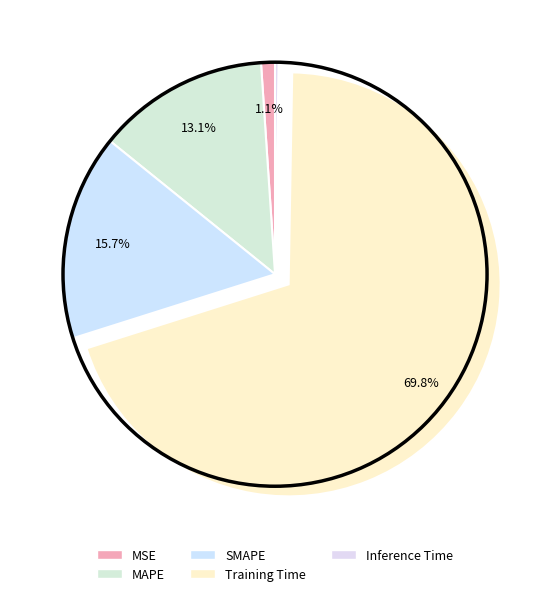

Does Inference Time represent more than half of the total?

No